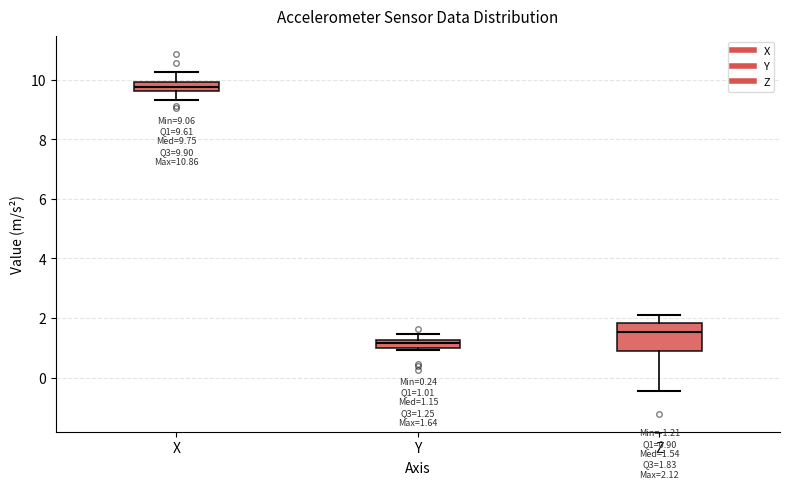

Comparing the boxes themselves (not the whiskers), which one is the tallest?

Z